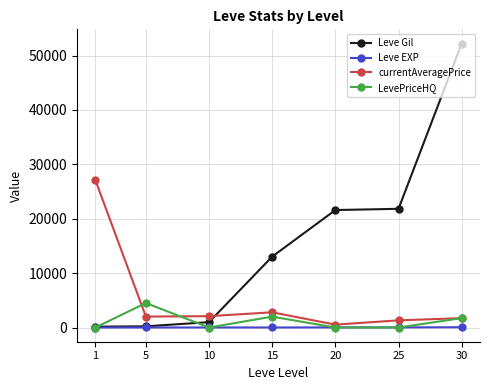

Which series has the largest total across all categories?

Leve Gil